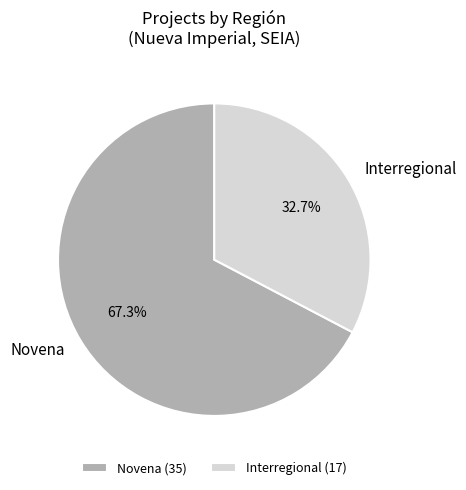

Count the number of slices in the pie.

2